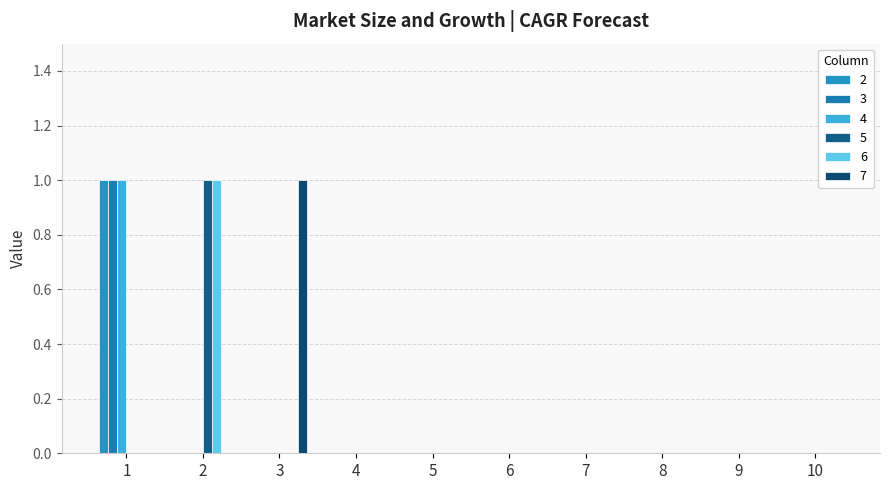

The 5 series shows 0 at 7. True or false?

True